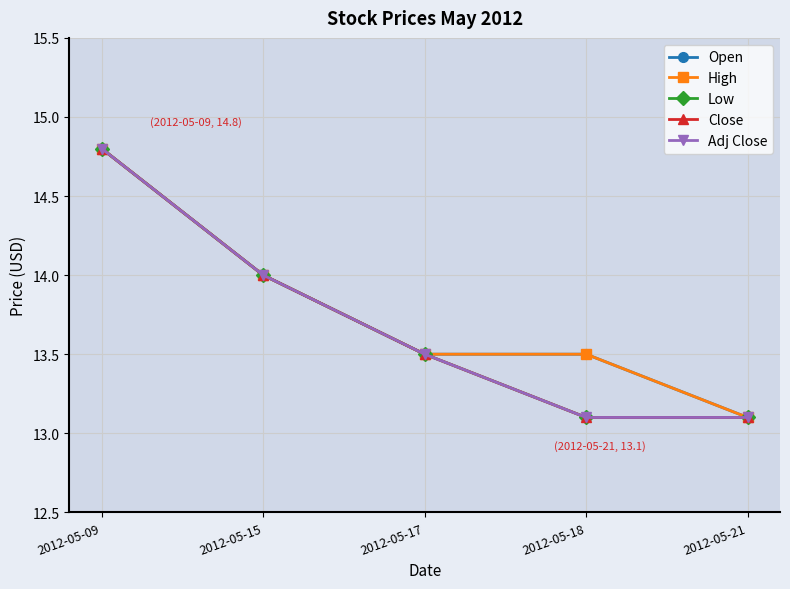

True or false: Close and Adj Close intersect in this chart.

False